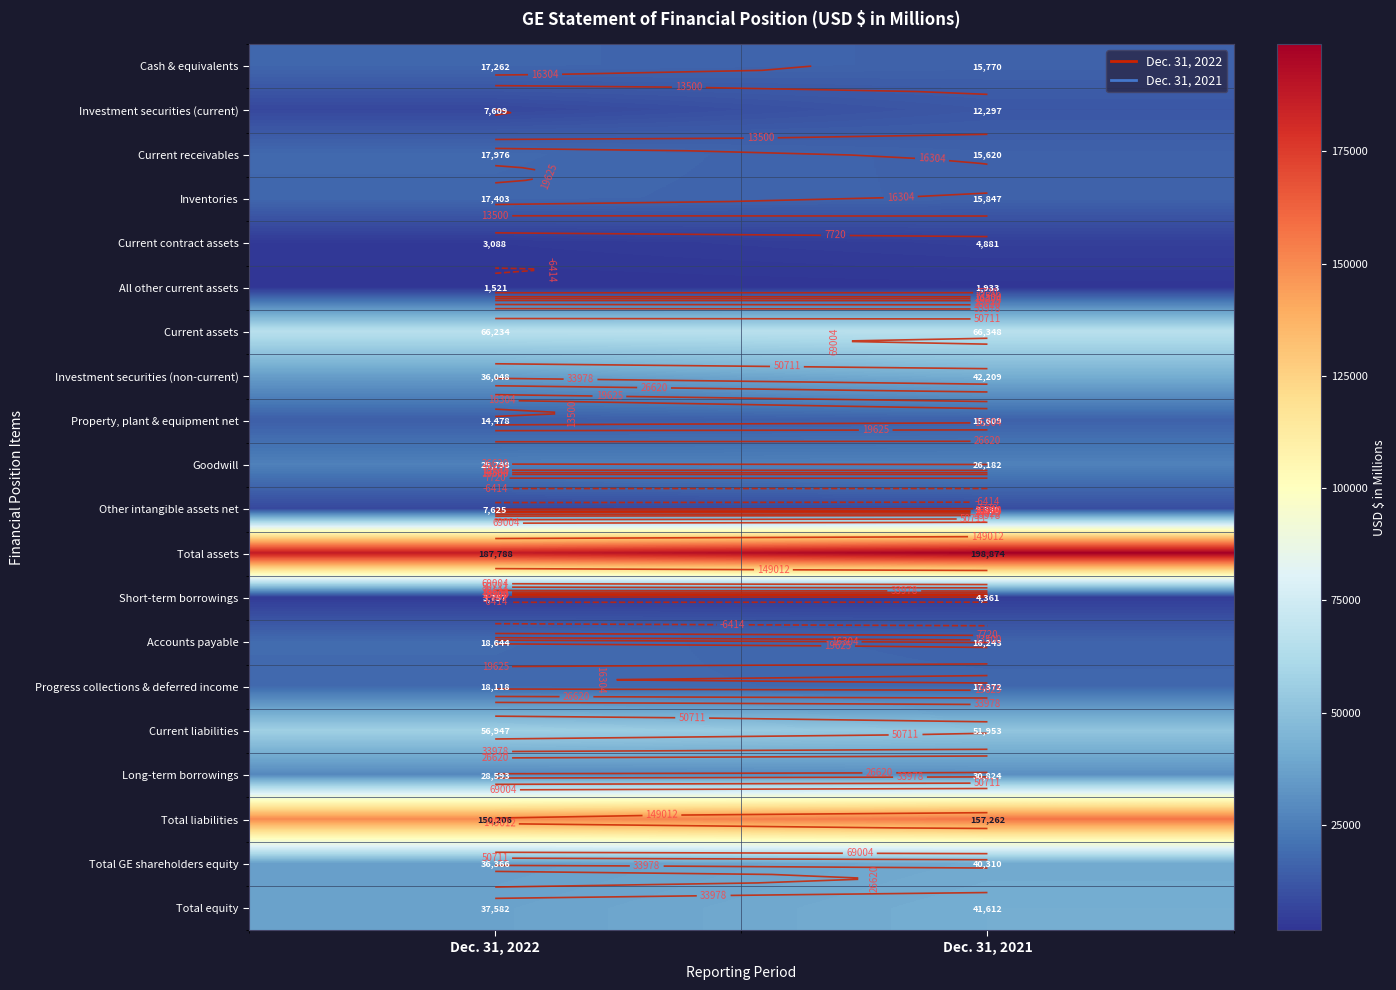

At which category is the sum across all series the highest?

Dec. 31, 2021